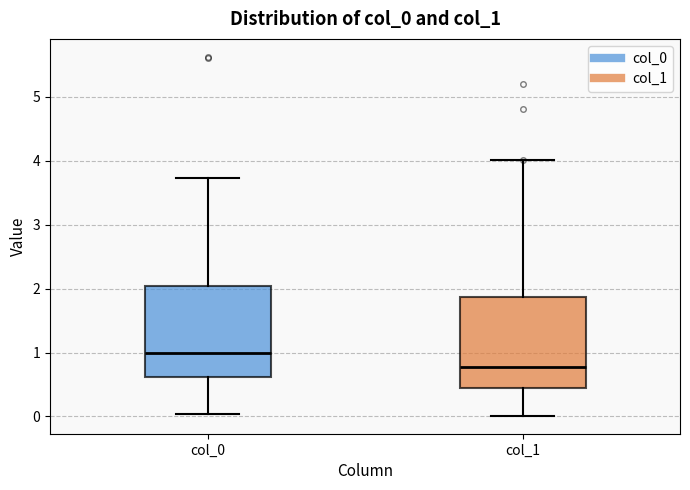

Where is the lower edge of the box for col_1 on the y-axis? The values are not printed on the chart, so give them approximately, as read against the axis.

0.4